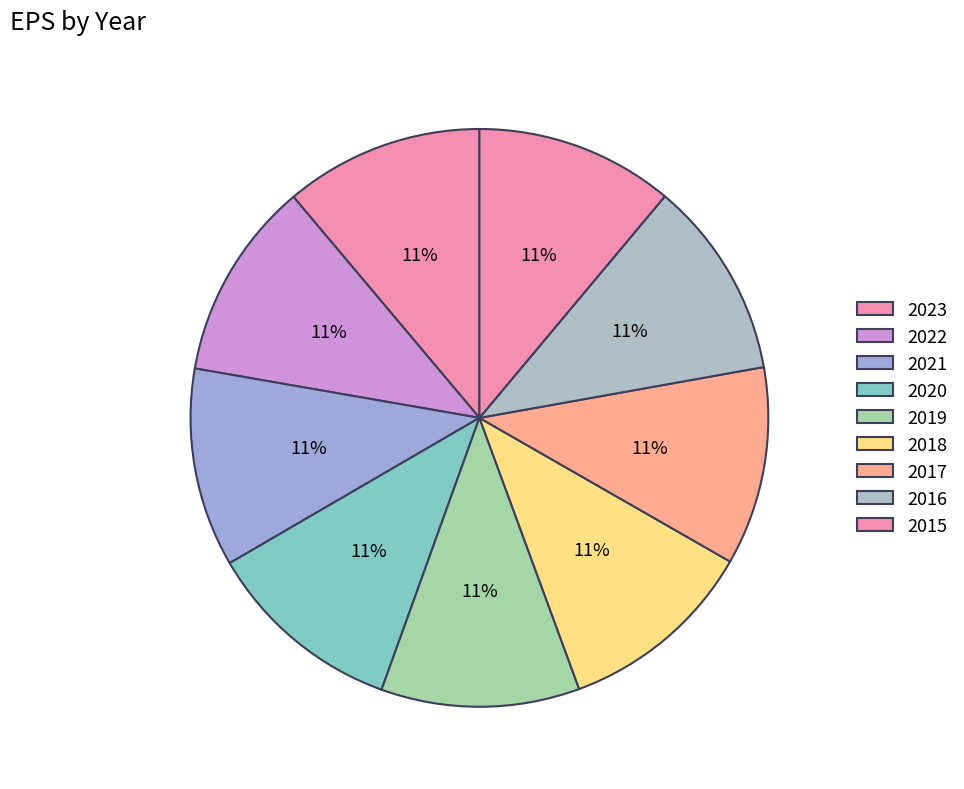

How many slices are in this pie chart?

9